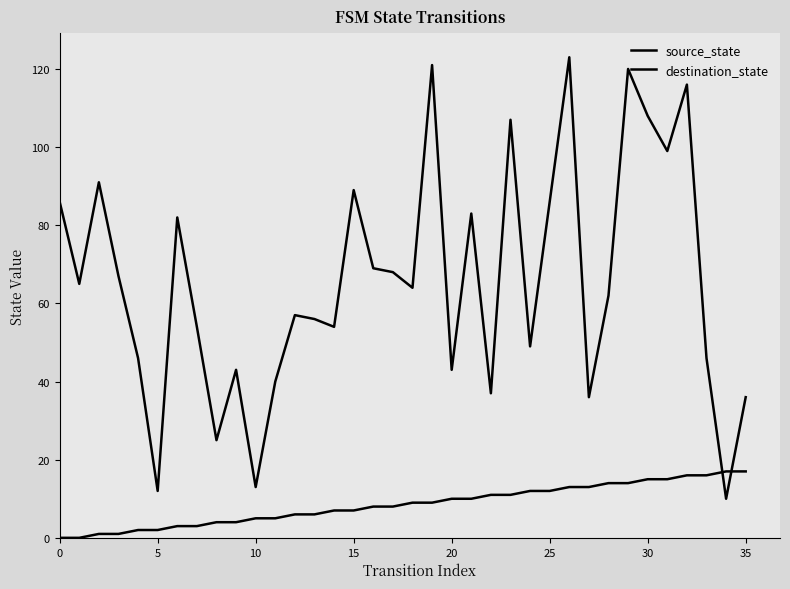

True or false: destination_state and source_state cross at least once.

True